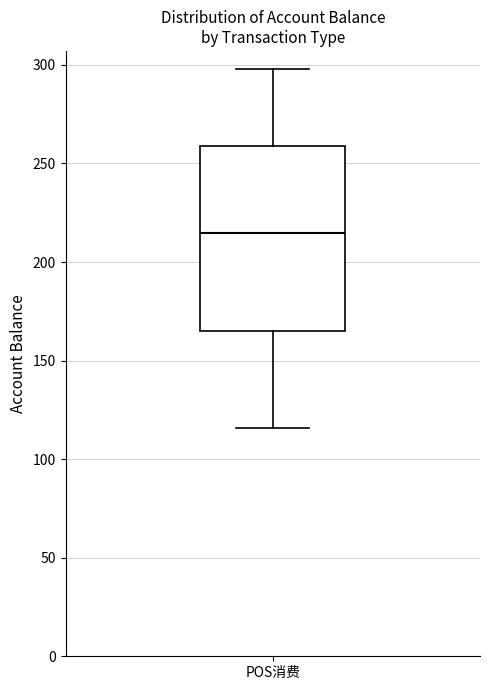

Transcribe this box plot: give where the median line is, the range the box spans, and where the two whiskers end, as read against the y-axis. The values are not printed on the chart, so give them approximately, as read against the axis.

median 215, box 165 to 260, whiskers 115 to 300